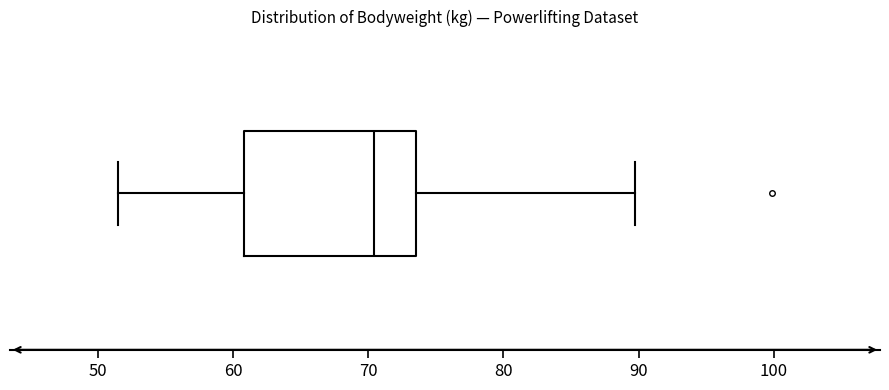

Where is the left edge of the box on the x-axis? The values are not printed on the chart, so give them approximately, as read against the axis.

61